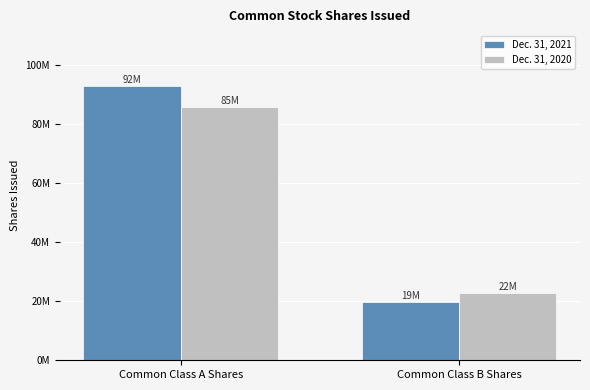

At which category does the chart reach its minimum across all series?

Common Class B Shares